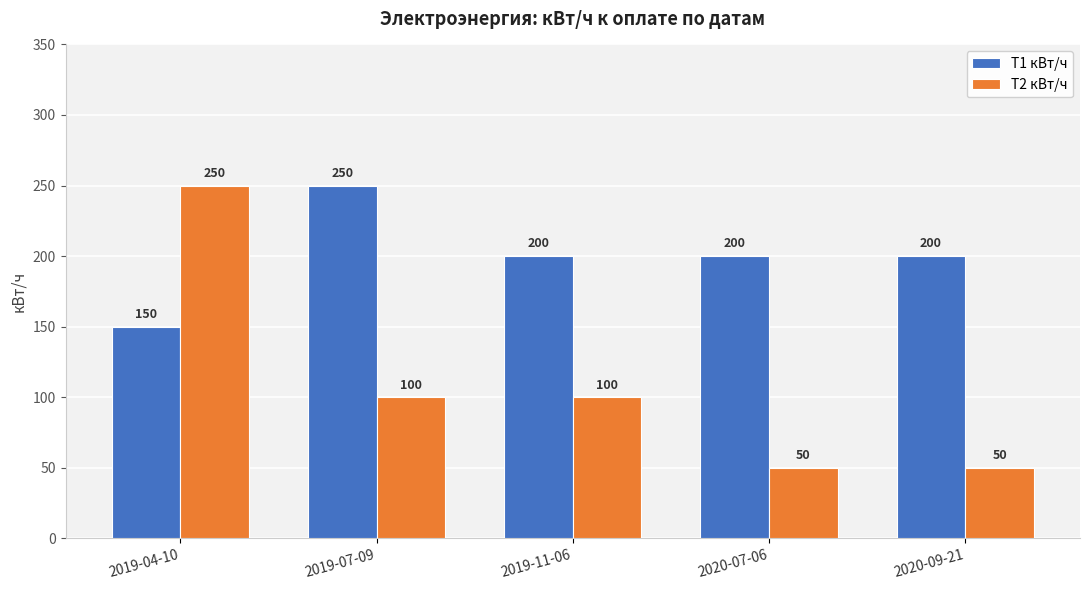

Which series changed the most between 2019-04-10 and 2019-11-06?

T2 кВт/ч